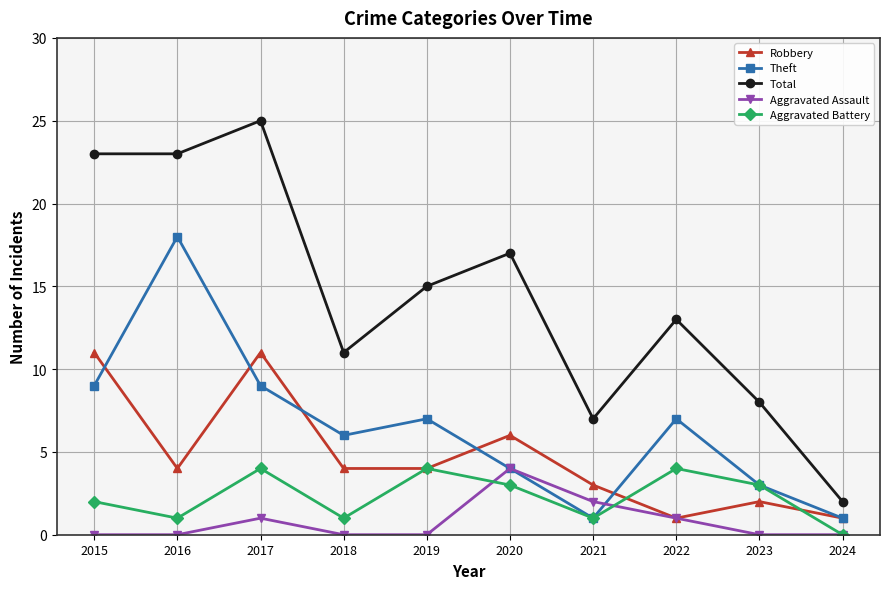

What is the maximum value for Aggravated Battery?

4